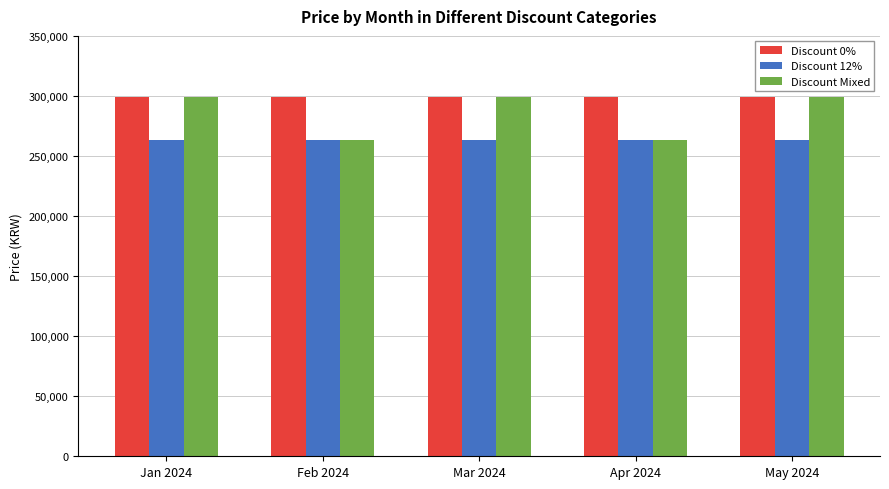

What is the difference between the highest and lowest values at Apr 2024?

35900